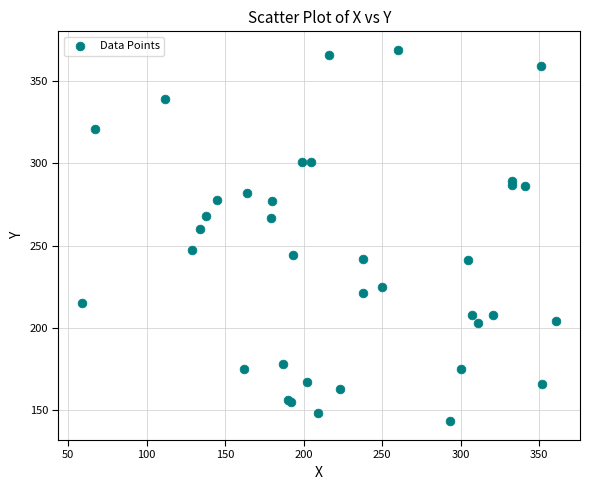

What Y value in the scatter plot is closest to 256?

260